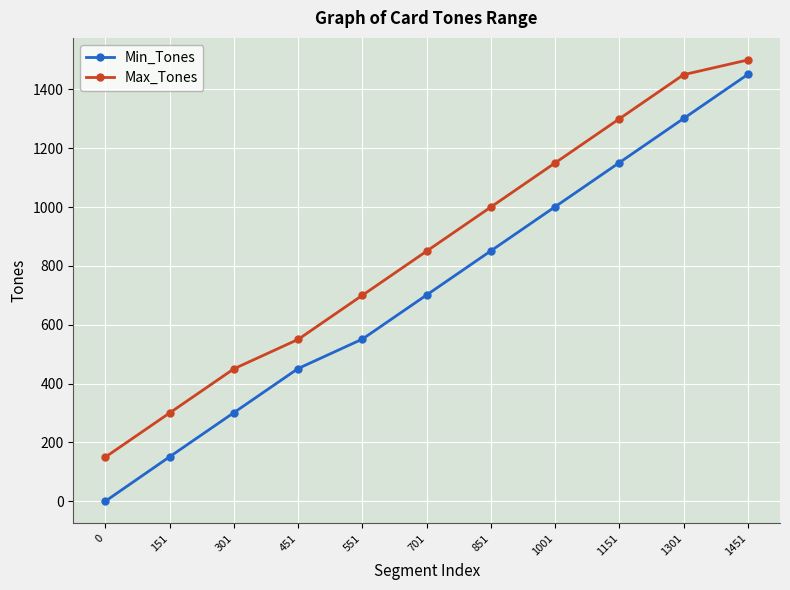

Rank the series by their maximum value, from highest to lowest.

Max_Tones, Min_Tones